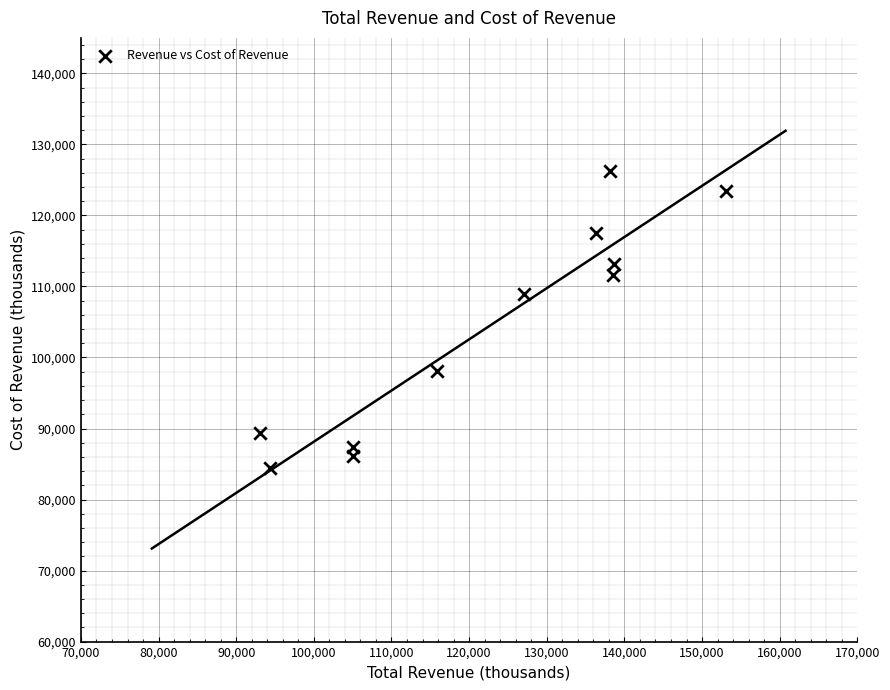

What Y value in the scatter plot is closest to 105350?

109000